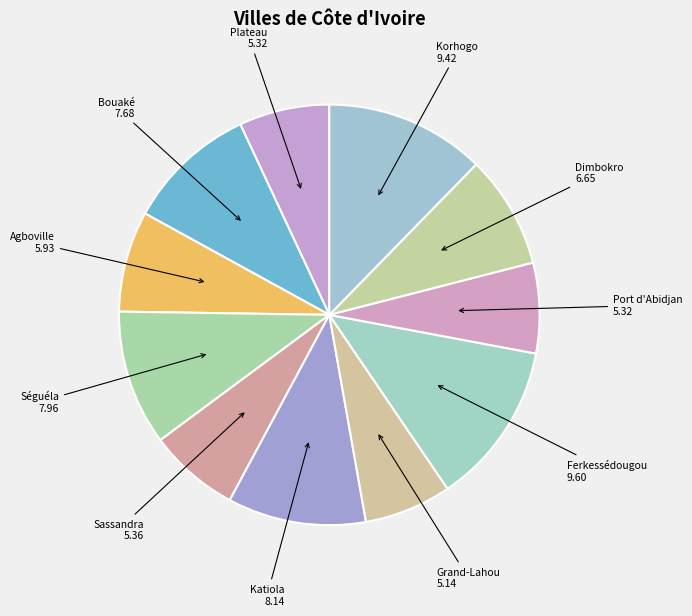

Between Ferkessédougou and Agboville, which is larger?

Ferkessédougou